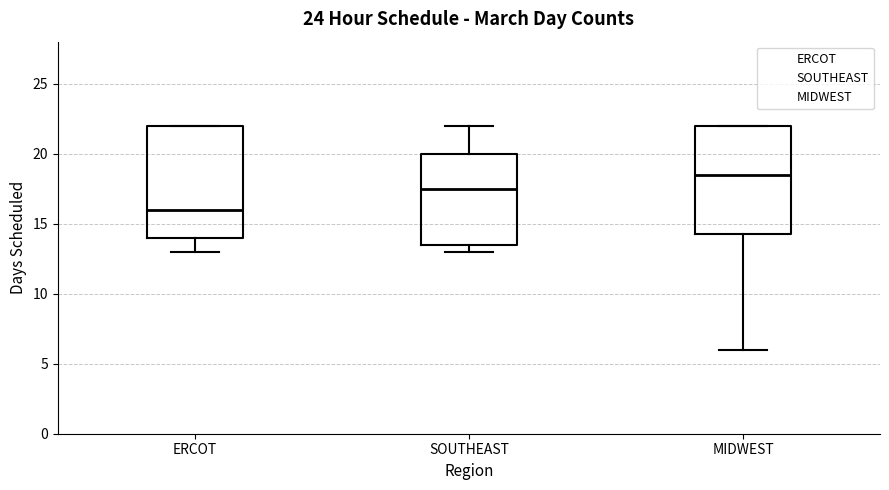

Reading left to right, read every box against the y-axis: the position of its median line, the range the box covers, and the ends of its whiskers. The values are not printed on the chart, so give them approximately, as read against the axis.

ERCOT: median 16.0, box 14.0 to 22.0, whiskers 13.0 to 22.0
SOUTHEAST: median 17.5, box 13.5 to 20.0, whiskers 13.0 to 22.0
MIDWEST: median 18.5, box 14.5 to 22.0, whiskers 6.0 to 22.0